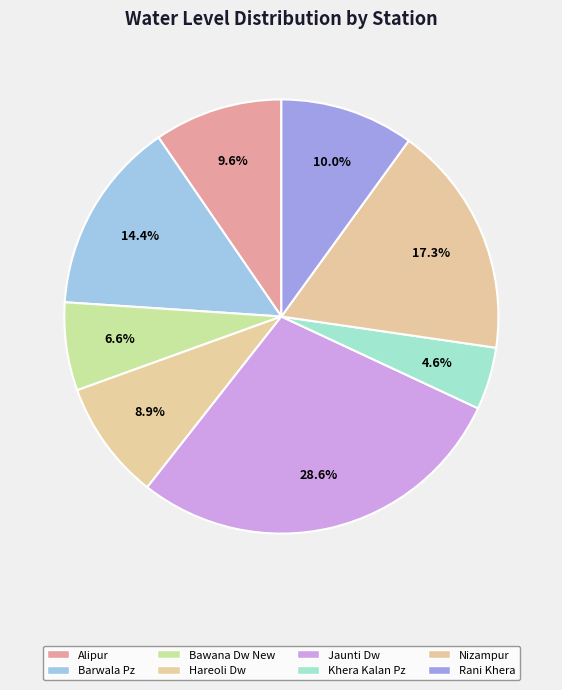

What percentage is the Hareoli Dw slice, to the nearest percent?

9%